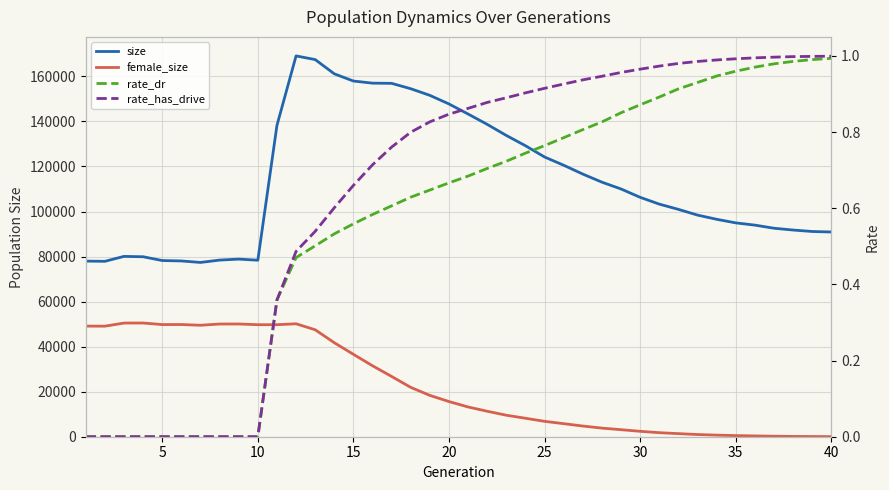

Reading right to left, list all the values displayed in this chart.

size: 90911.0	91130.0	91777.0	92576.0	93962.0	94957.0	96547.0	98410.0	100954.0	103285.0	106299.0	110008.0	113031.0	116623.0	120550.0	124203.0	129214.0	133770.0	138695.0	143281.0	147757.0	151574.0	154520.0	156914.0	157001.0	157943.0	161136.0	167469.0	169092.0	138236.0	78378.0	78870.0	78432.0	77388.0	78051.0	78234.0	79915.0	80082.0	77885.0	77990.0
female_size: 43.0	88.0	134.0	225.0	354.0	502.0	711.0	972.0	1374.0	1793.0	2399.0	3119.0	3819.0	4748.0	5795.0	6832.0	8198.0	9541.0	11307.0	13213.0	15613.0	18351.0	21911.0	26752.0	31500.0	36591.0	41740.0	47489.0	50150.0	49748.0	49740.0	50057.0	50044.0	49495.0	49819.0	49797.0	50493.0	50470.0	49089.0	49126.0
rate_dr: 1.0	1.0	1.0	1.0	1.0	1.0	0.9	0.9	0.9	0.9	0.9	0.9	0.8	0.8	0.8	0.8	0.7	0.7	0.7	0.7	0.7	0.6	0.6	0.6	0.6	0.6	0.5	0.5	0.5	0.4	0.0	0.0	0.0	0.0	0.0	0.0	0.0	0.0	0.0	0.0
rate_has_drive: 1.0	1.0	1.0	1.0	1.0	1.0	1.0	1.0	1.0	1.0	1.0	1.0	0.9	0.9	0.9	0.9	0.9	0.9	0.9	0.9	0.8	0.8	0.8	0.8	0.7	0.7	0.6	0.5	0.5	0.4	0.0	0.0	0.0	0.0	0.0	0.0	0.0	0.0	0.0	0.0